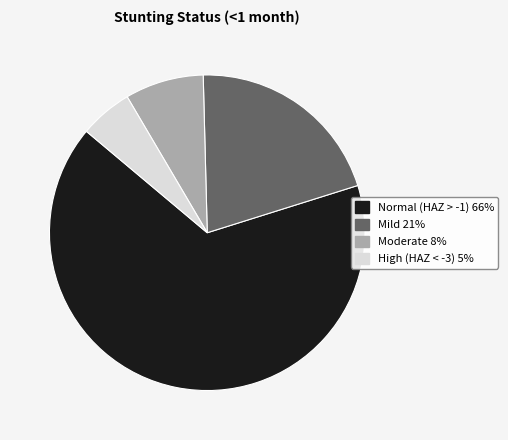

Does any single category account for the majority?

Yes